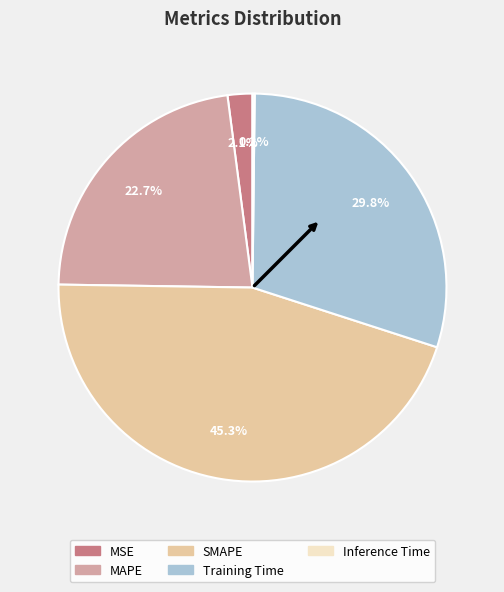

Which category has the biggest portion of the pie?

SMAPE